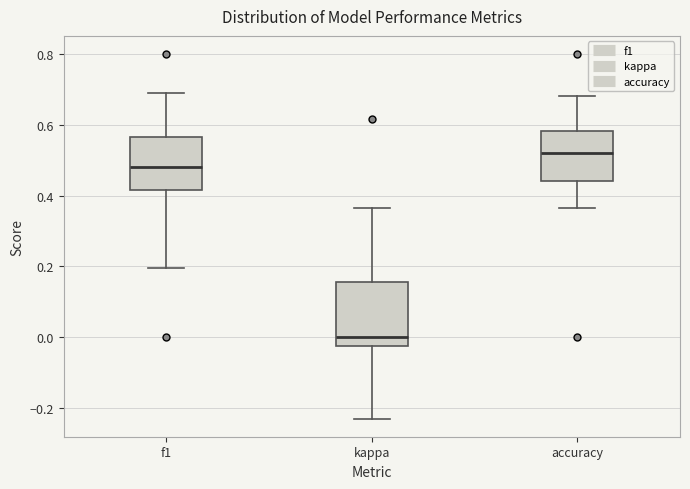

Which box is the tallest, from its lower edge to its upper edge?

kappa